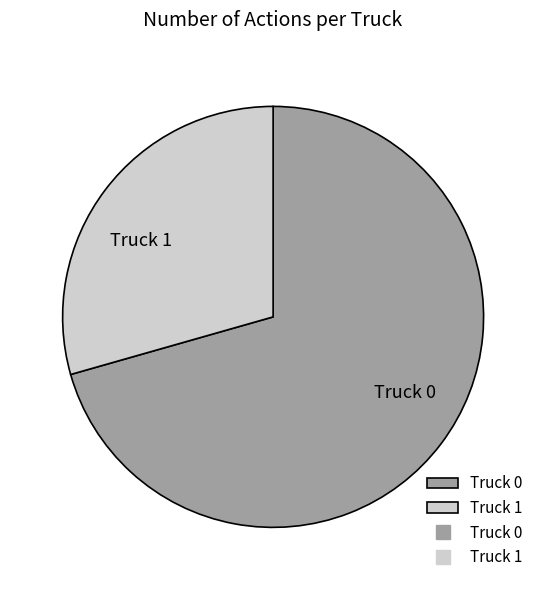

What is the majority slice?

Truck 0